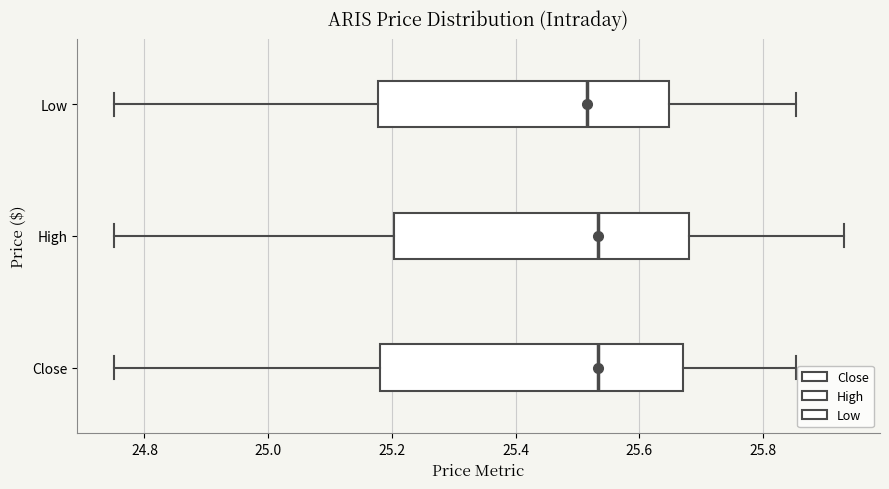

Reading bottom to top, read every box against the x-axis: the position of its median line, the range the box covers, and the ends of its whiskers. The values are not printed on the chart, so give them approximately, as read against the axis.

Close: median 25.54, box 25.18 to 25.68, whiskers 24.76 to 25.86
High: median 25.54, box 25.20 to 25.68, whiskers 24.76 to 25.94
Low: median 25.52, box 25.18 to 25.64, whiskers 24.76 to 25.86